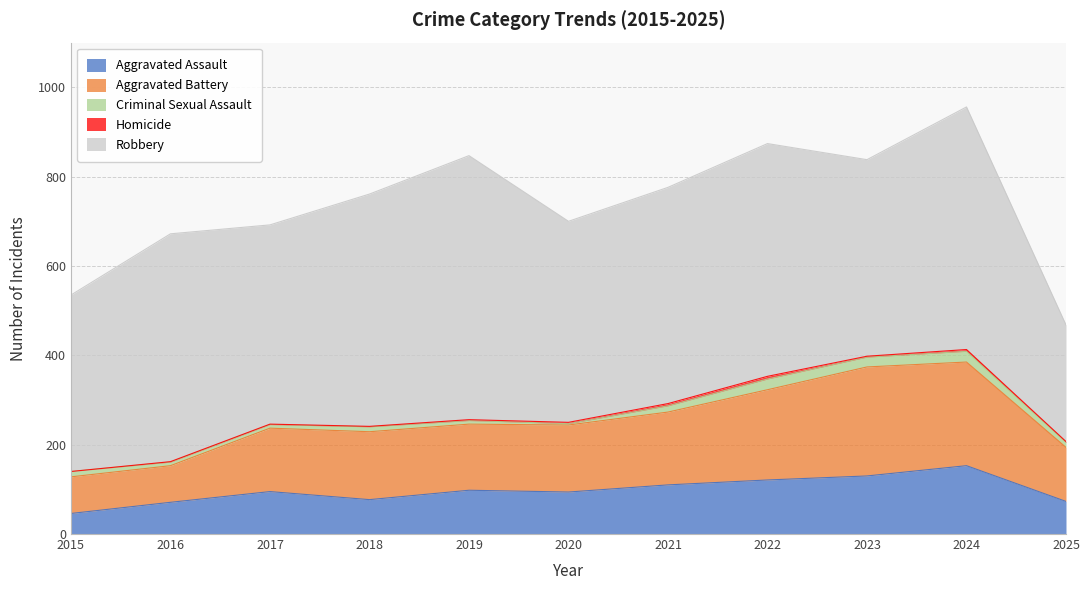

What is the total value across all series at 2023?

838